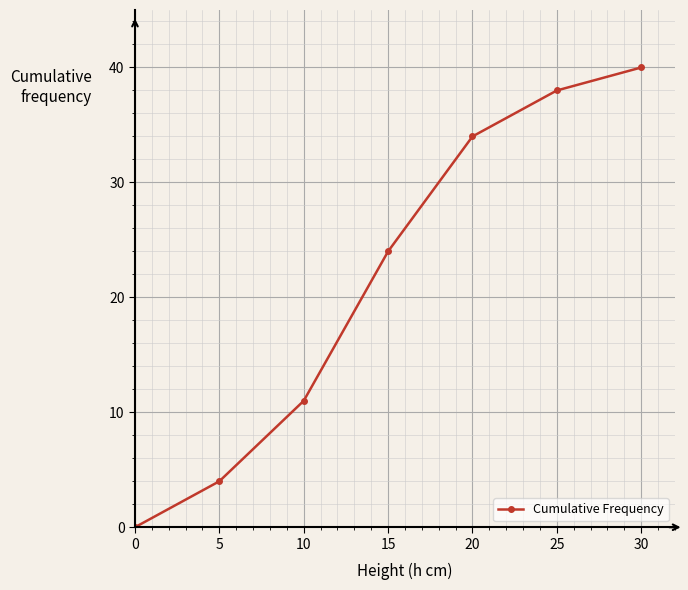

What is the sum of the values at 25 and 15?

62